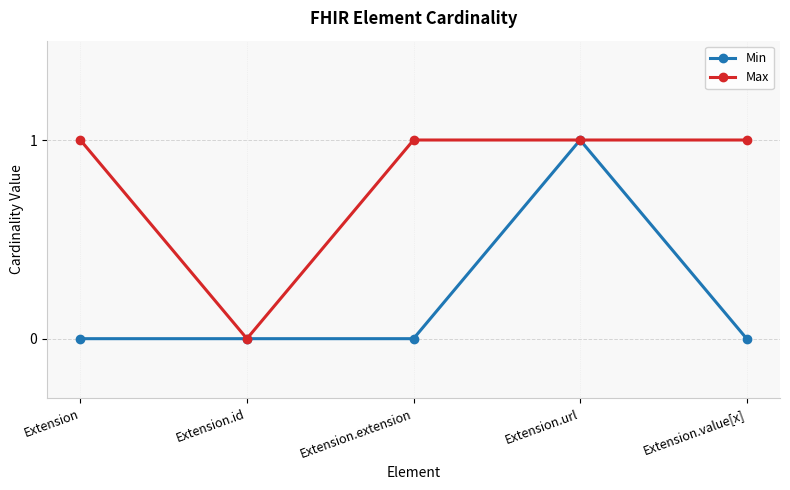

What is the difference between the maximum and minimum values in the Max series?

1